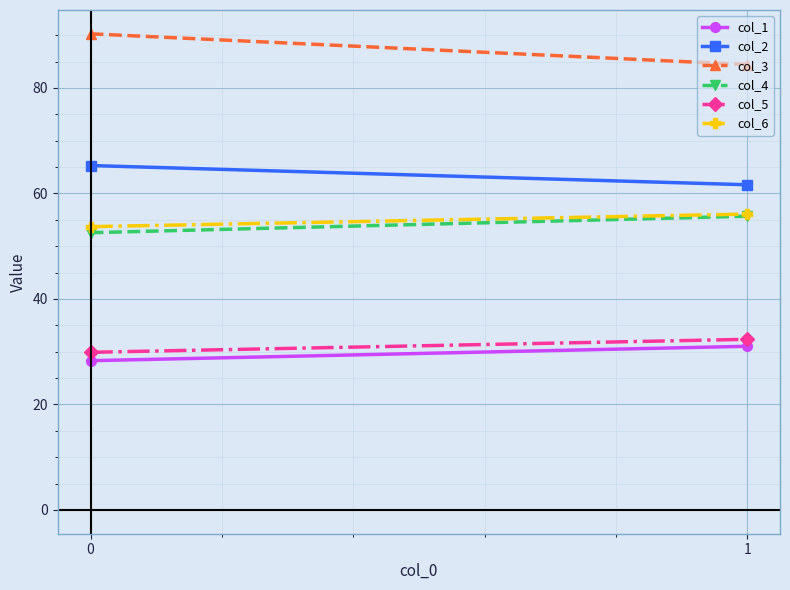

How many values in the col_3 series exceed 90?

1